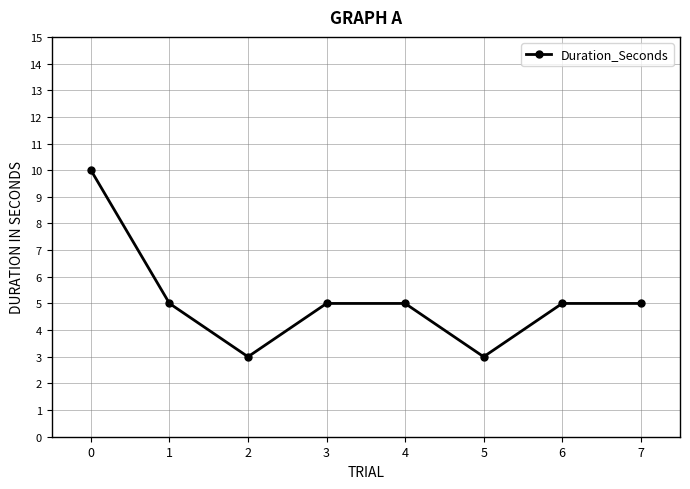

What is the difference between the second highest and minimum values?

2